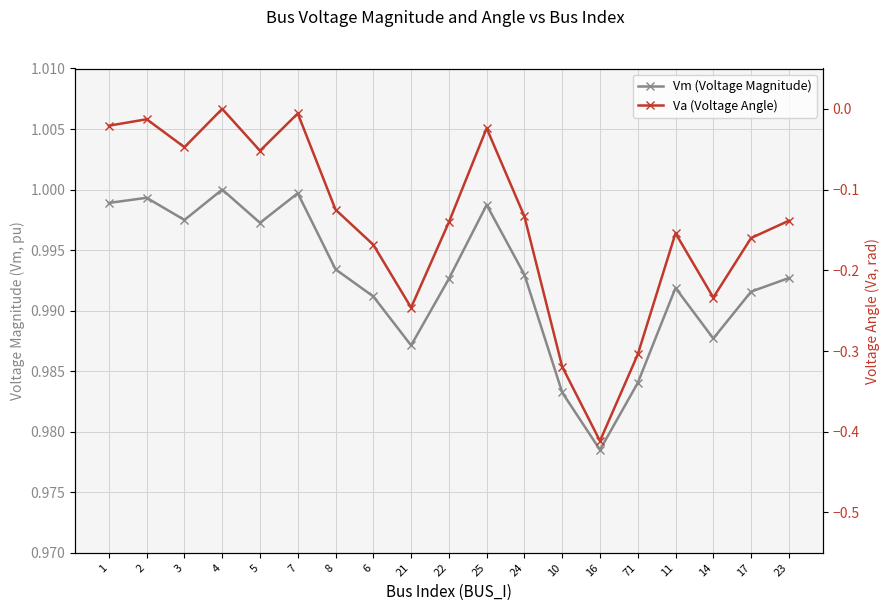

True or false: Vm (Voltage Magnitude) and Va (Voltage Angle) cross at least once.

False